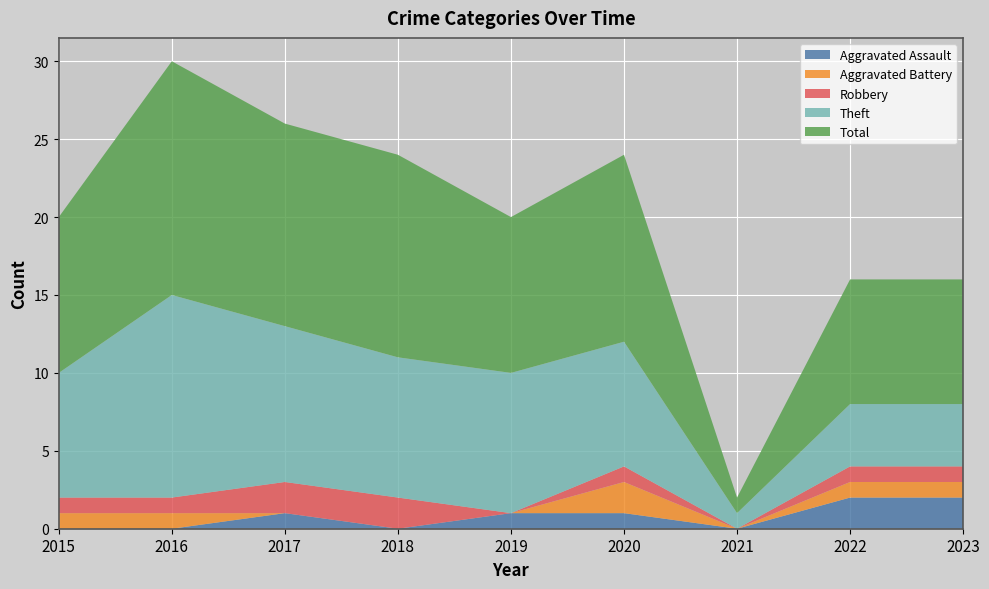

Reading right to left, list all the values displayed in this chart.

Aggravated Assault: 2023=2	2022=2	2021=0	2020=1	2019=1	2018=0	2017=1	2016=0	2015=0
Aggravated Battery: 2023=1	2022=1	2021=0	2020=2	2019=0	2018=0	2017=0	2016=1	2015=1
Robbery: 2023=1	2022=1	2021=0	2020=1	2019=0	2018=2	2017=2	2016=1	2015=1
Theft: 2023=4	2022=4	2021=1	2020=8	2019=9	2018=9	2017=10	2016=13	2015=8
Total: 2023=8	2022=8	2021=1	2020=12	2019=10	2018=13	2017=13	2016=15	2015=10